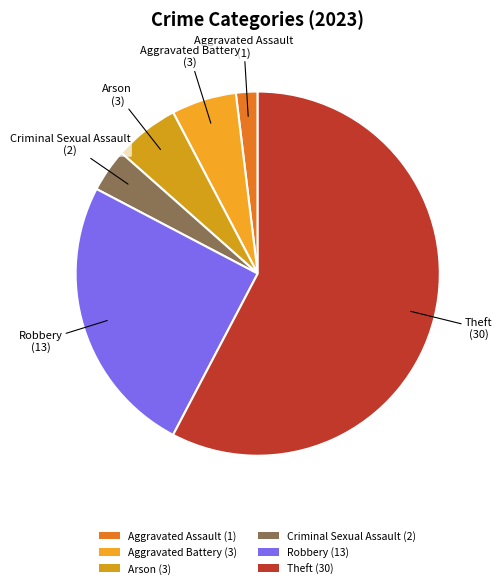

Do Criminal Sexual Assault (2) and Theft (30) together represent more than half of the pie?

Yes